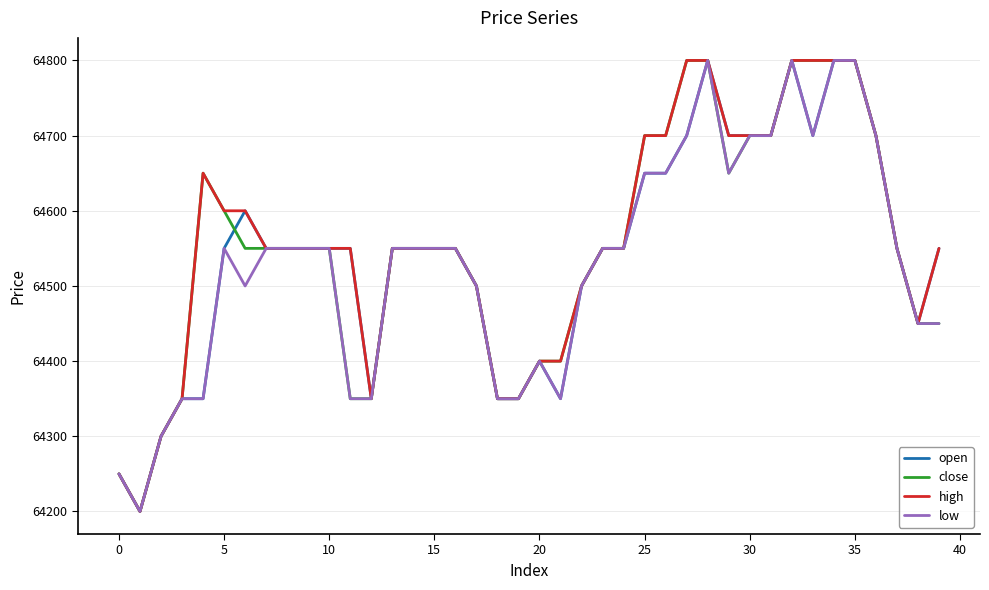

What is the highest value of the close series?

64800